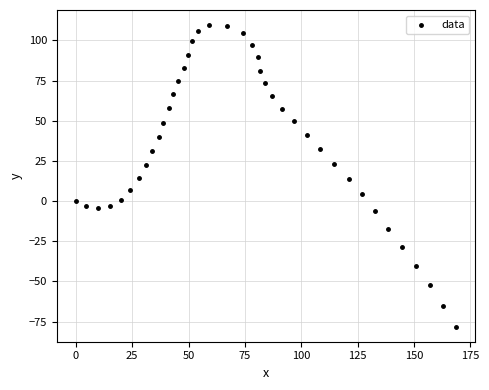

What is the range of Y values (max minus min)?

187.6